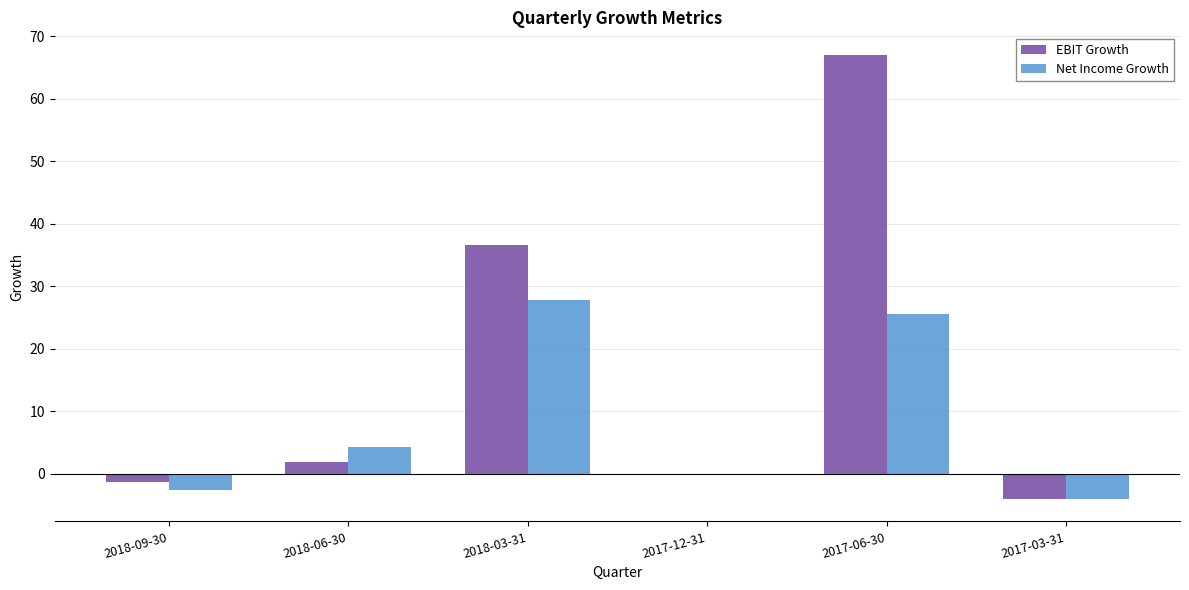

Count the number of data series in this chart.

2